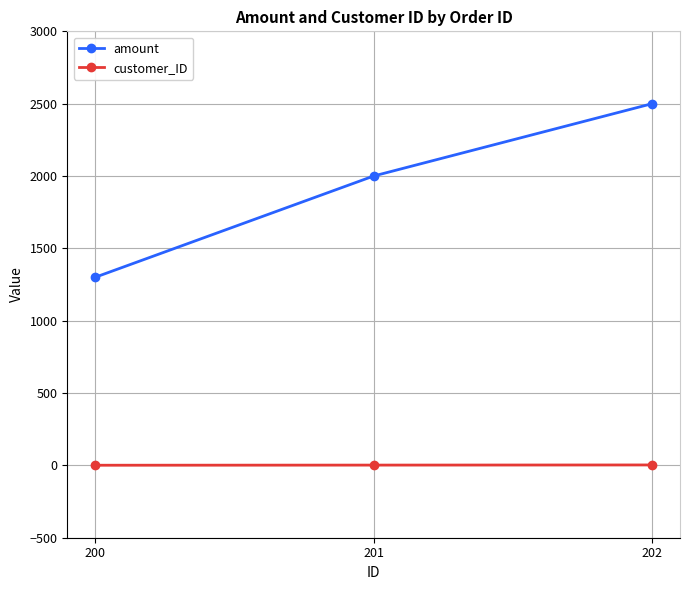

Is the value of customer_ID at 200 greater than the value of amount at 200?

No